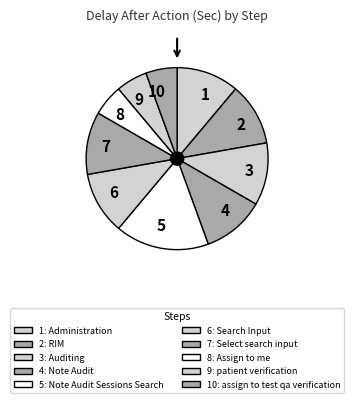

Is there any slice that represents more than half of the pie?

No